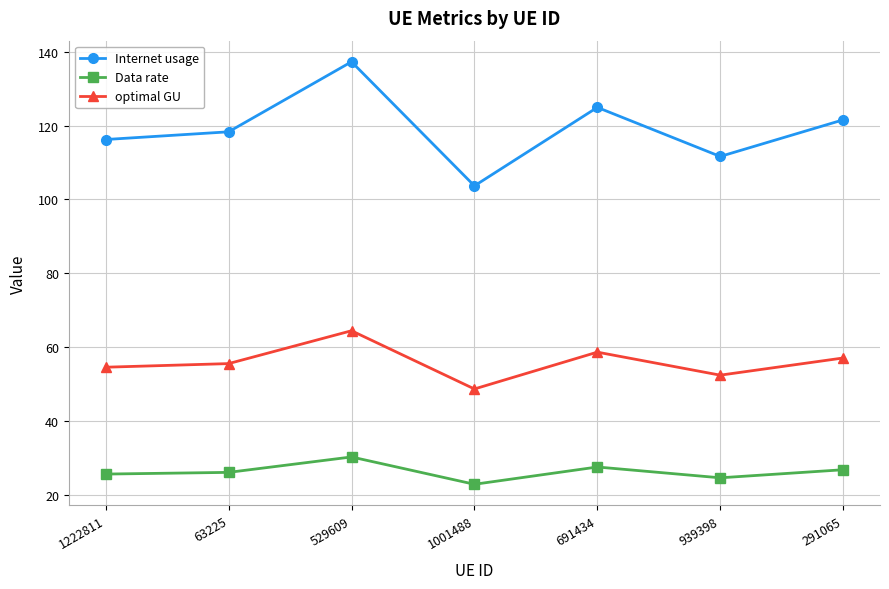

What is the sum of the optimal GU values at 1222811 and 529609?

119.0